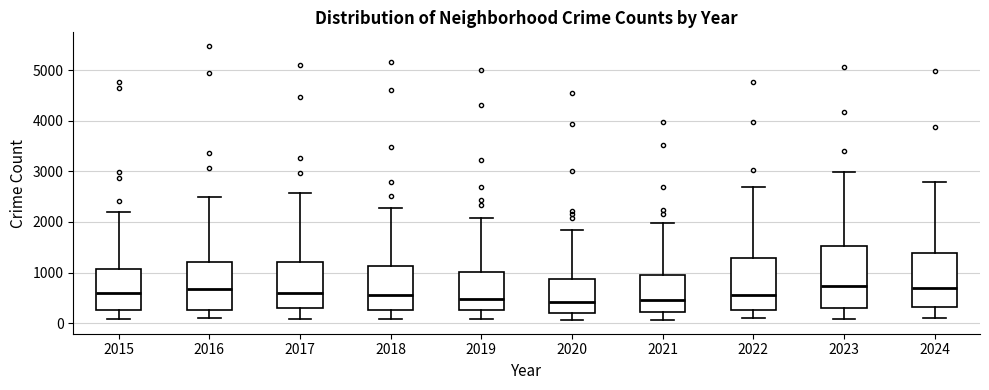

Reading left to right, read every box against the y-axis: the position of its median line, the range the box covers, and the ends of its whiskers. The values are not printed on the chart, so give them approximately, as read against the axis.

2015: median 600, box 300 to 1100, whiskers 100 to 2200
2016: median 700, box 300 to 1200, whiskers 100 to 2500
2017: median 600, box 300 to 1200, whiskers 100 to 2600
2018: median 600, box 300 to 1100, whiskers 100 to 2300
2019: median 500, box 300 to 1000, whiskers 100 to 2100
2020: median 400, box 200 to 900, whiskers 100 to 1800
2021: median 500, box 200 to 900, whiskers 100 to 2000
2022: median 600, box 300 to 1300, whiskers 100 to 2700
2023: median 700, box 300 to 1500, whiskers 100 to 3000
2024: median 700, box 300 to 1400, whiskers 100 to 2800